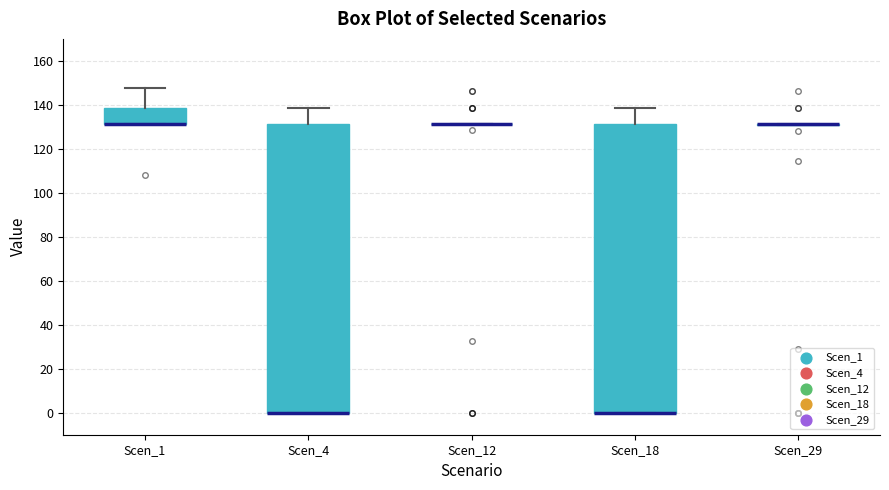

Reading left to right, read every box against the y-axis: the position of its median line, the range the box covers, and the ends of its whiskers. The values are not printed on the chart, so give them approximately, as read against the axis.

Scen_1: median 132 (drawn on the box's lower edge), box 132 to 138, whiskers 132 to 148
Scen_4: median 0 (drawn on the box's lower edge), box 0 to 132, whiskers 0 to 138
Scen_12: box collapsed to a line at 132, whiskers 132 to 132
Scen_18: median 0 (drawn on the box's lower edge), box 0 to 132, whiskers 0 to 138
Scen_29: box collapsed to a line at 132, whiskers 130 to 132